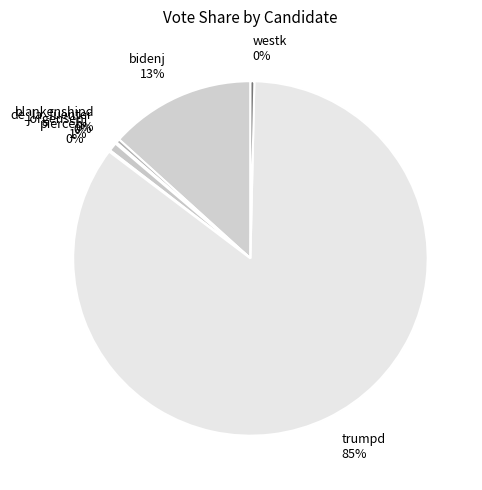

Is there any slice that represents more than half of the pie?

Yes